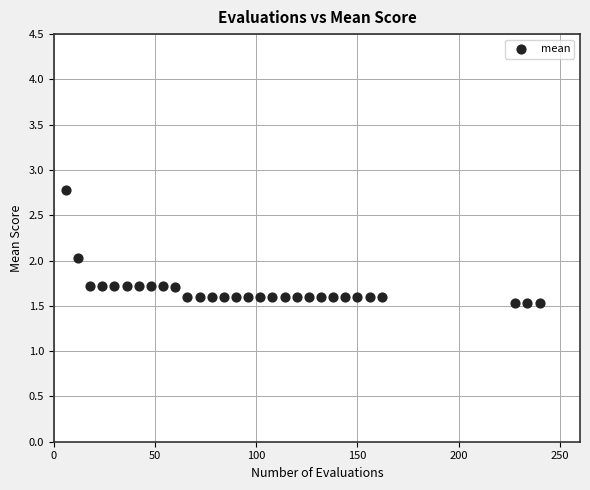

What is the range of X values (max minus min)?

234.0